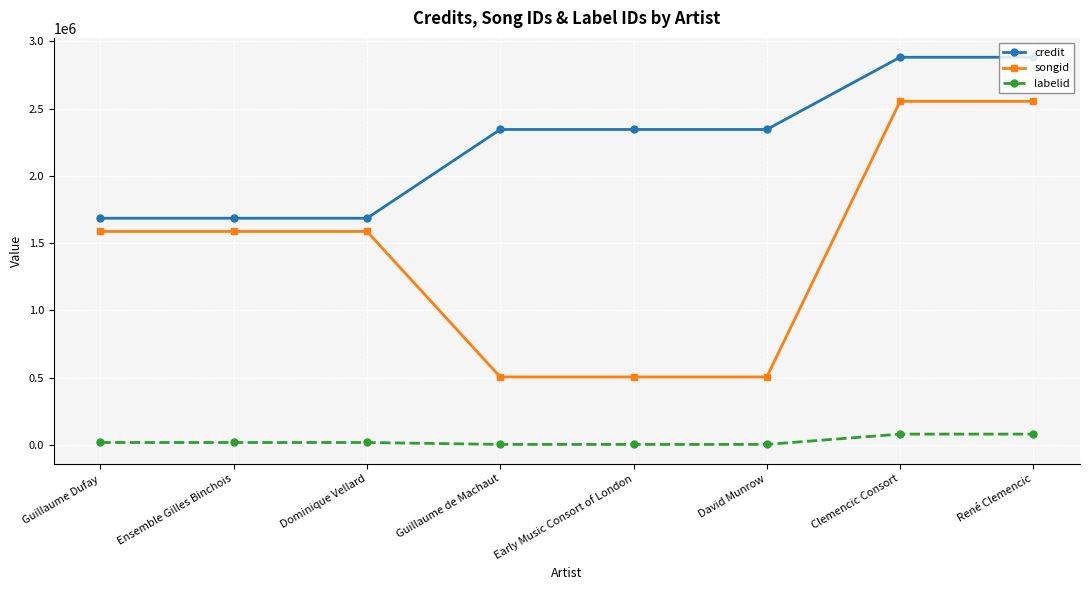

What is the difference between the highest and lowest values at Clemencic Consort?

2799939